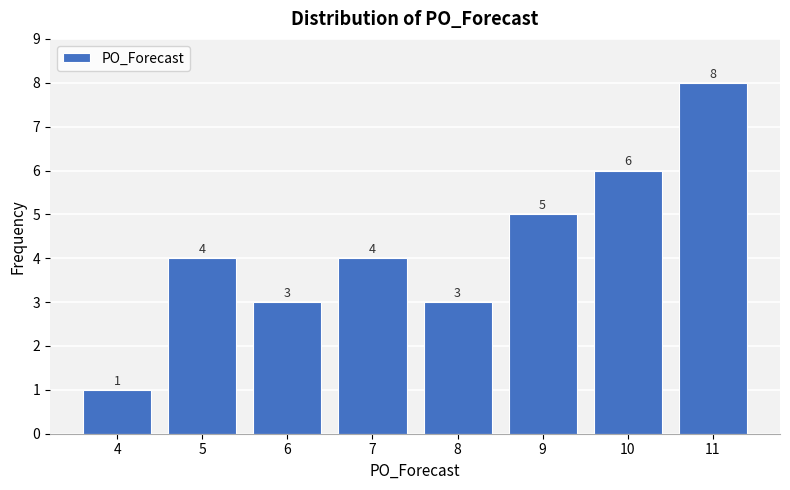

Reading left to right, transcribe all the data shown in this chart.

1	4	3	4	3	5	6	8